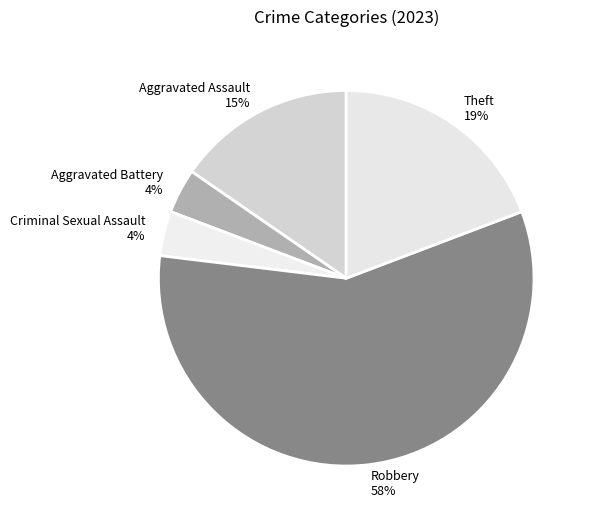

What percentage is the Aggravated Battery slice, to the nearest percent?

4%